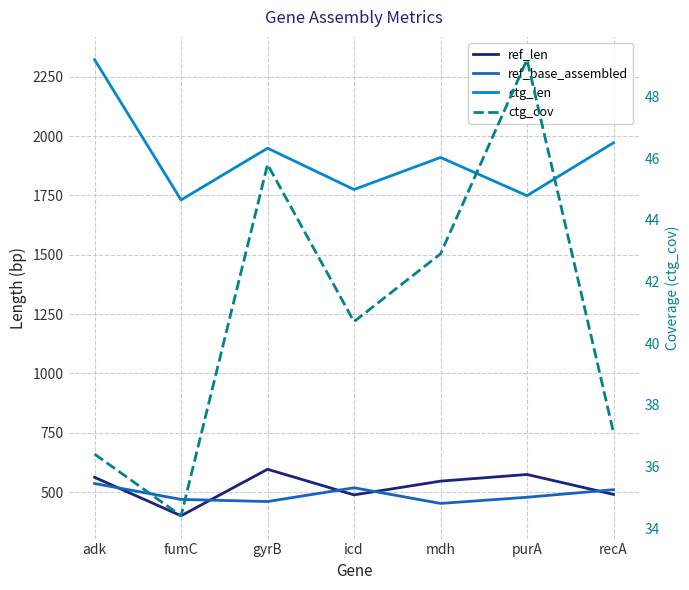

At how many categories does at least one series exceed 1555?

7